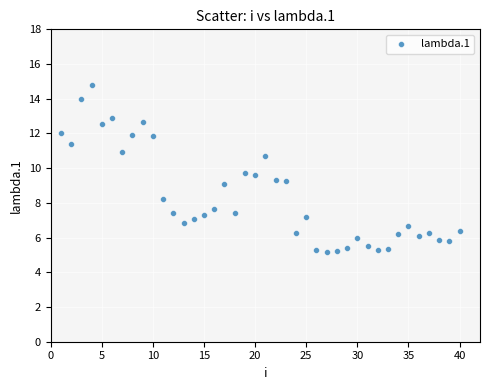

What is the range of X values (max minus min)?

39.0